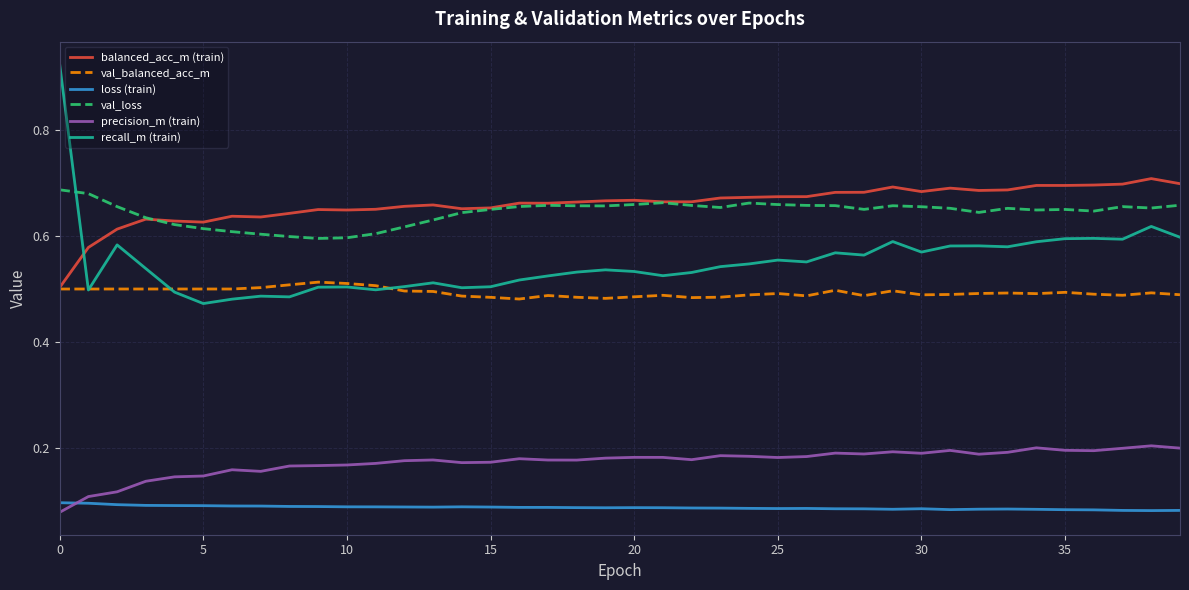

True or false: val_balanced_acc_m and loss (train) intersect in this chart.

False